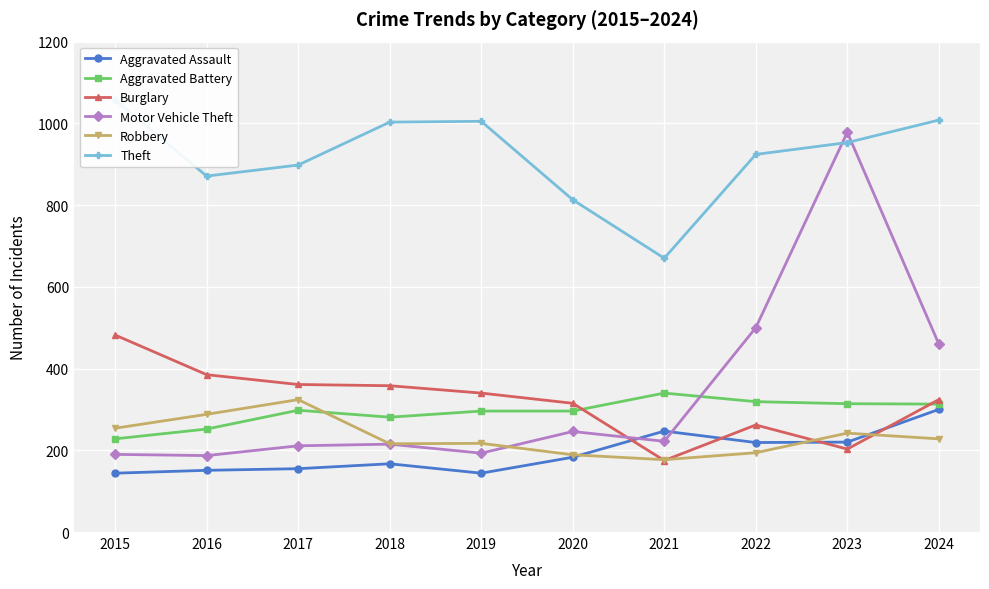

At which category does the chart reach its peak across all series?

2015